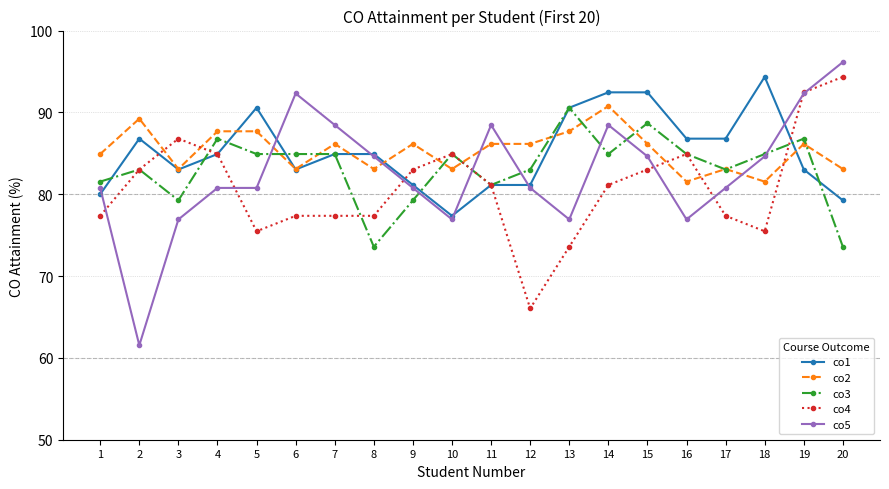

Which category has the highest value in the co3 series?

13